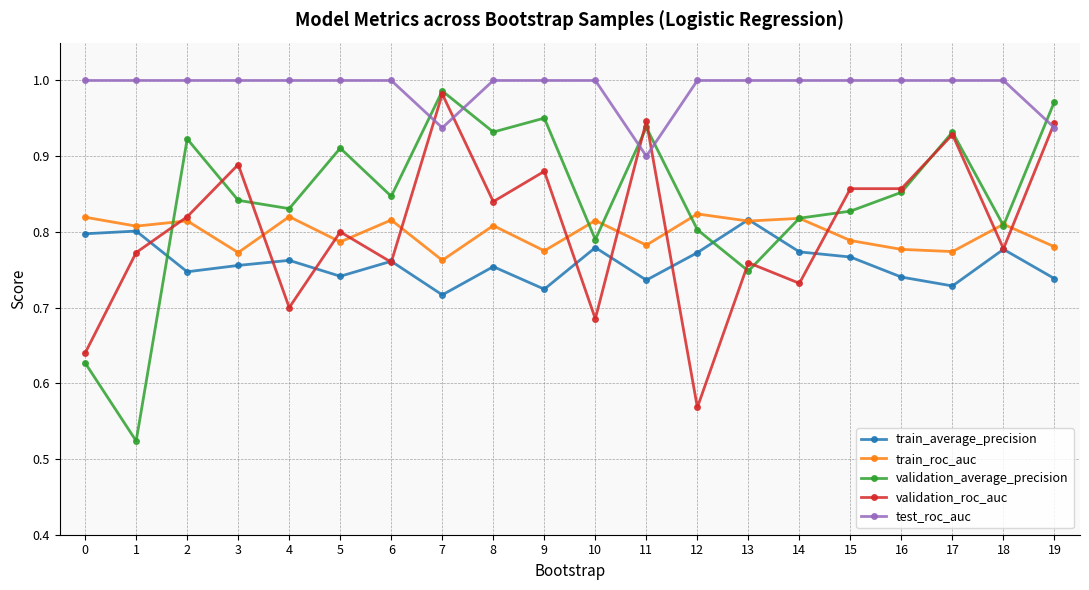

Does the chart have visible grid lines?

Yes